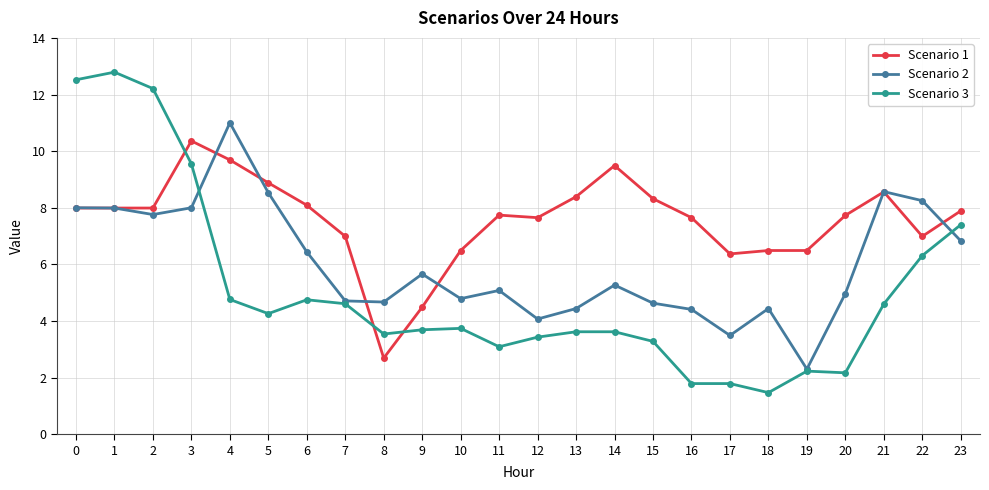

Is the value of Scenario 3 at 20 greater than the value of Scenario 1 at 18?

No